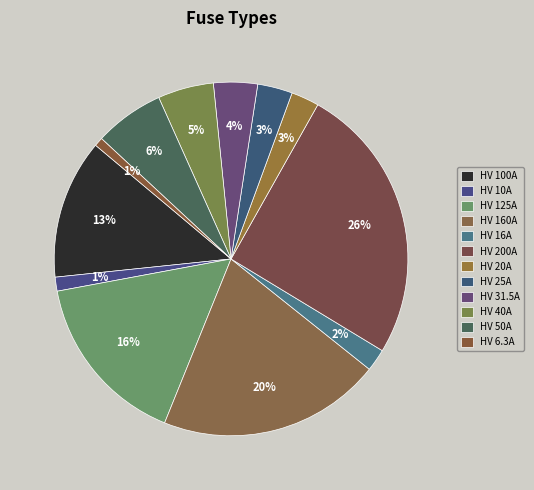

What is the change in value from HV 100A to HV 31.5A?

-68.5